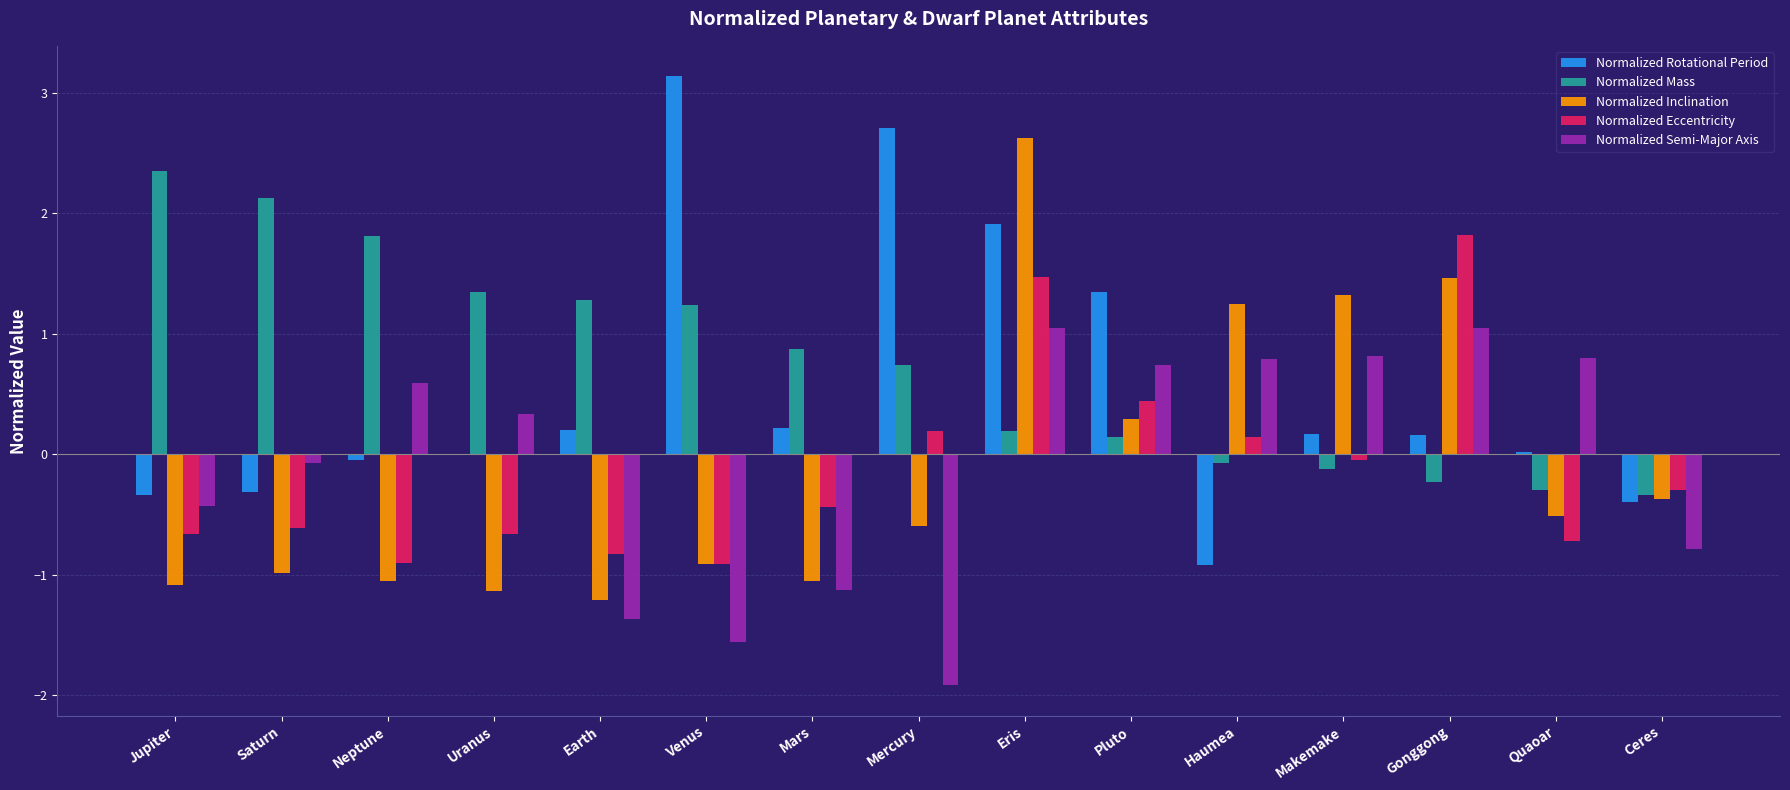

Which series has the largest total across all categories?

Normalized Mass